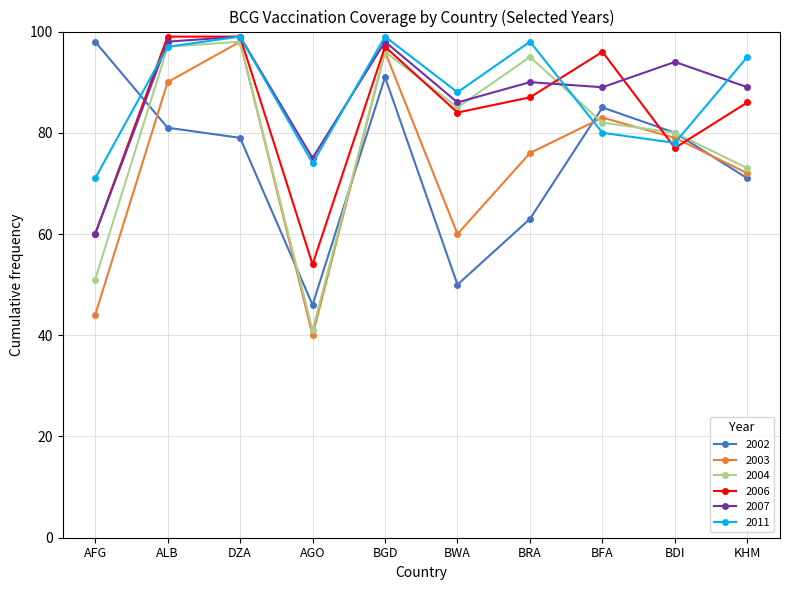

What is the difference between the maximum and minimum values in the 2002 series?

52